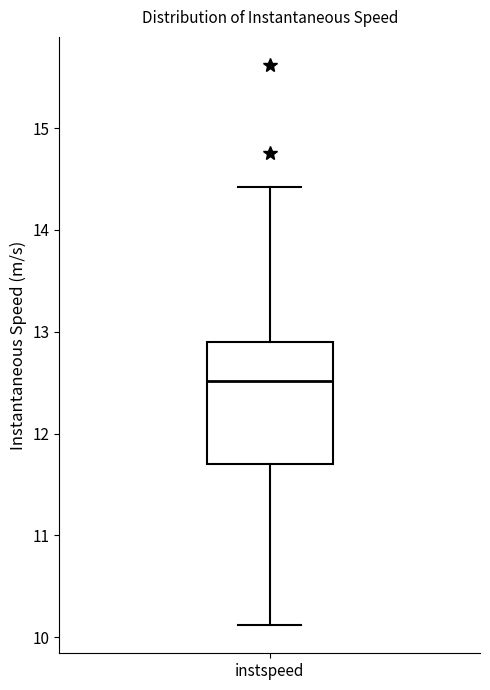

Transcribe this box plot: give where the median line is, the range the box spans, and where the two whiskers end, as read against the y-axis. The values are not printed on the chart, so give them approximately, as read against the axis.

median 12.5, box 11.7 to 12.9, whiskers 10.1 to 14.4